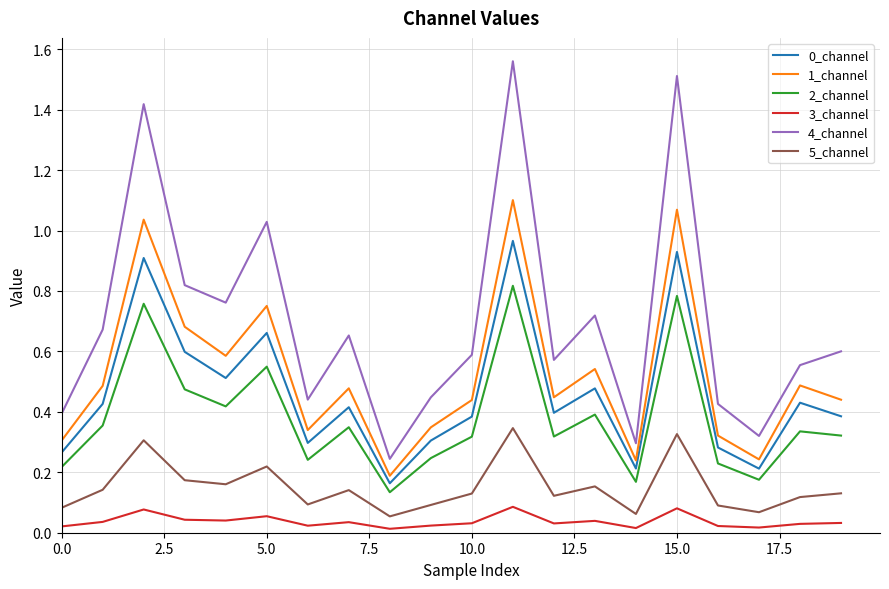

Which series has the largest range (max minus min)?

4_channel